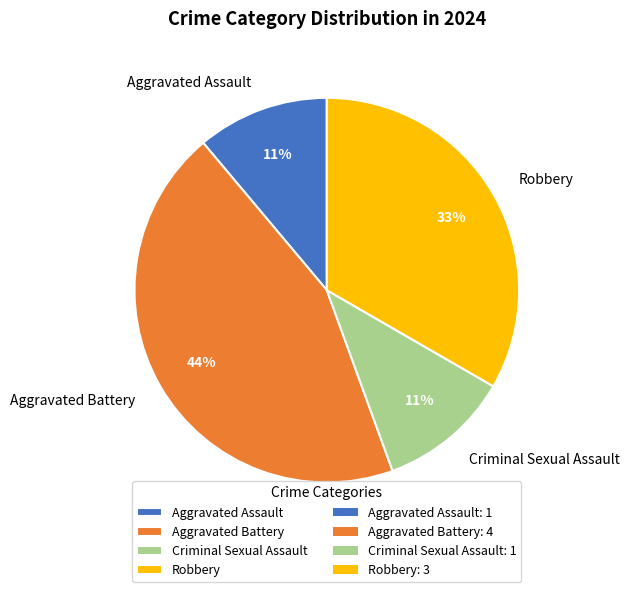

To the nearest percent, what is the average slice percentage?

25%